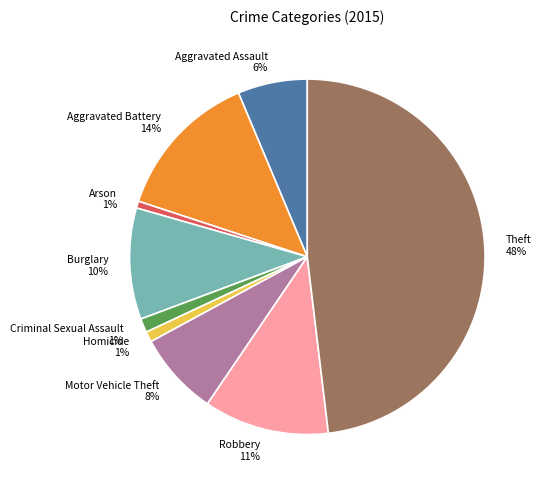

True or false: Criminal Sexual Assault accounts for 8% of the total.

False